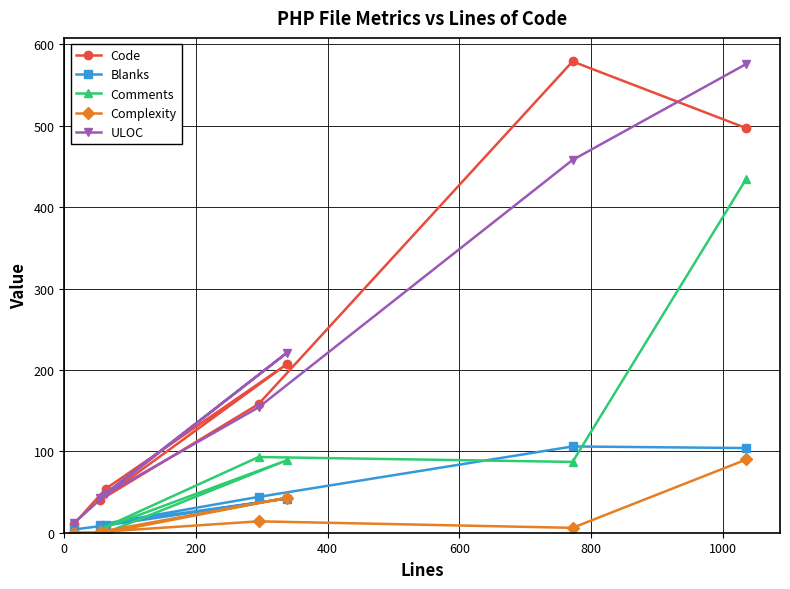

True or false: Comments and Complexity cross at least once.

False